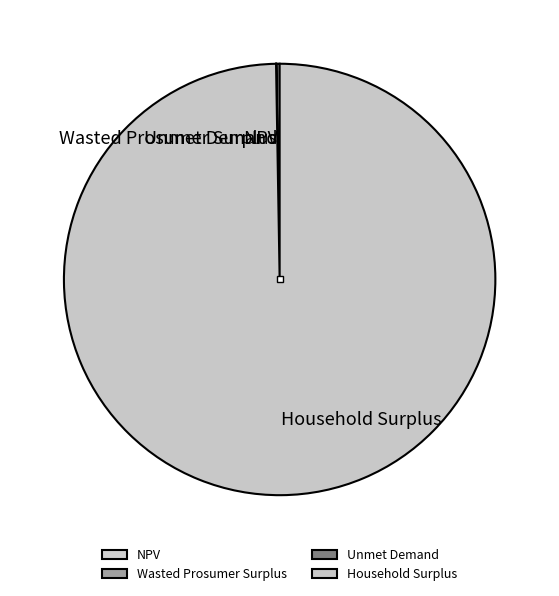

Which slice represents more than half of the pie?

Household Surplus